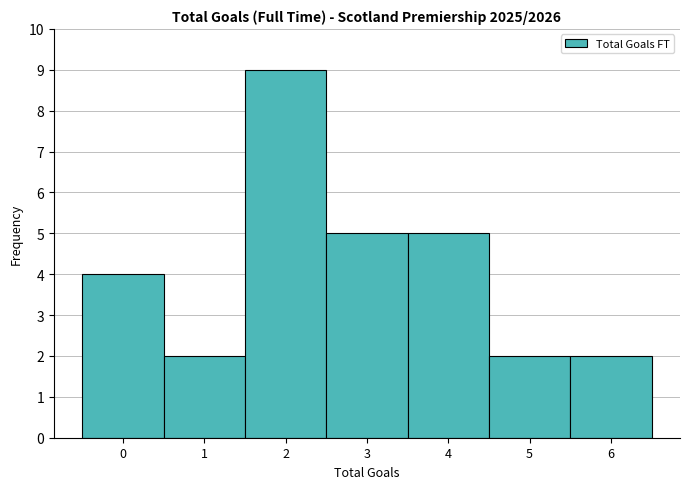

Reading right to left, what are all the values shown in this chart?

2	2	5	5	9	2	4